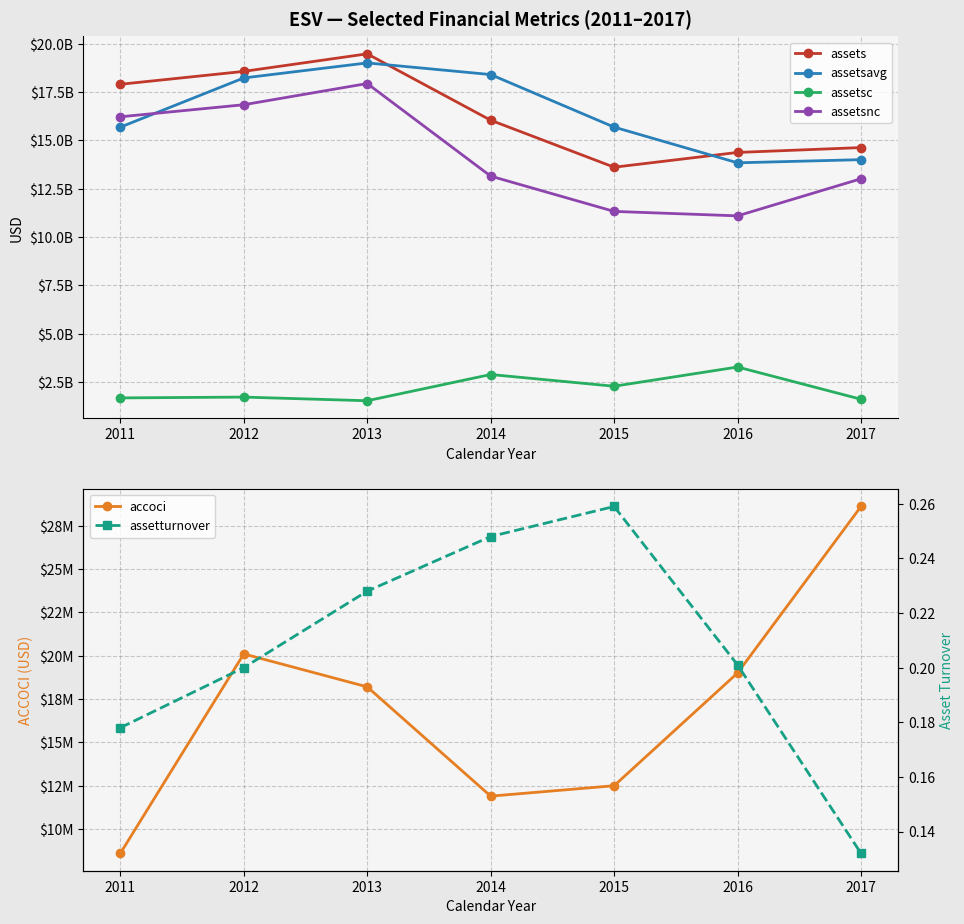

What is the sum of all assetsc values?

15007800000.0